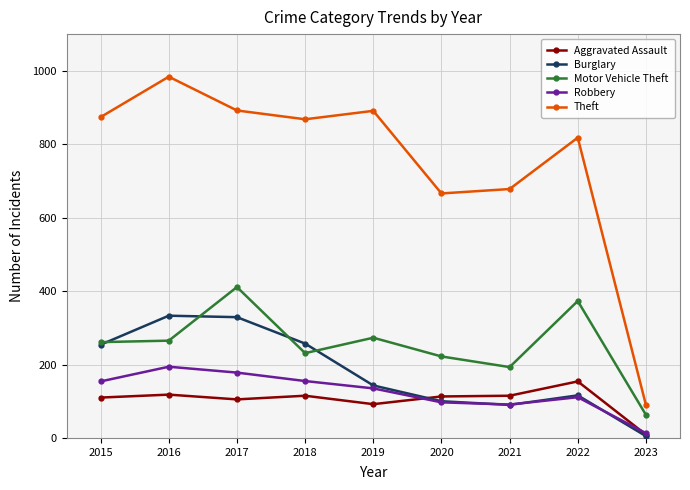

The value of Motor Vehicle Theft at 2023 is 63. True or false?

True